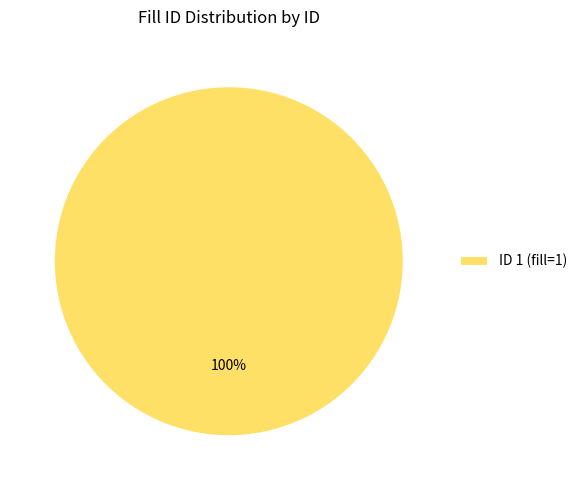

Is there any slice that represents more than half of the pie?

Yes